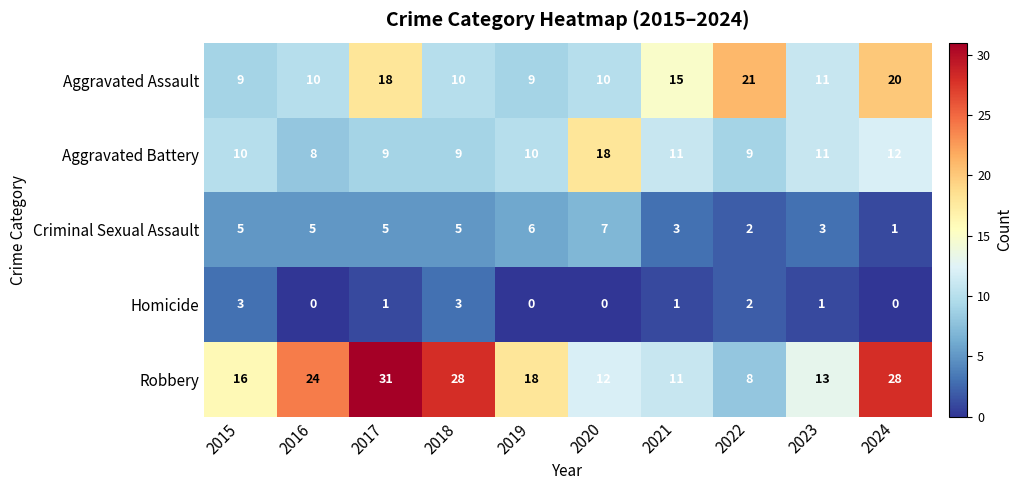

Which series has the largest total across all categories?

Robbery